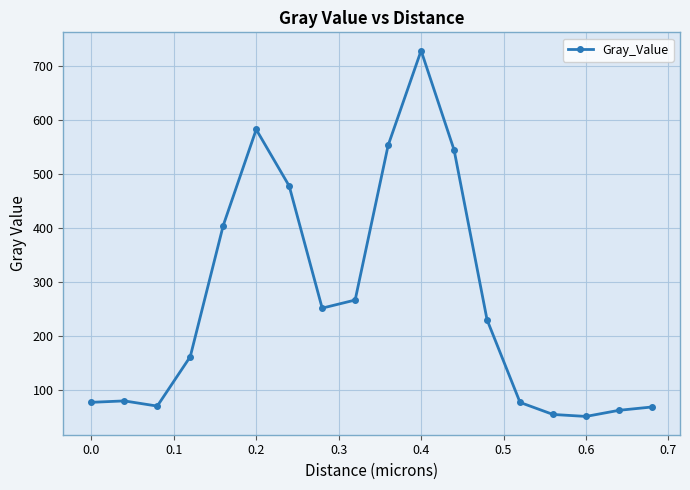

How many interior local valleys (lower than both neighbors) does the data have?

3